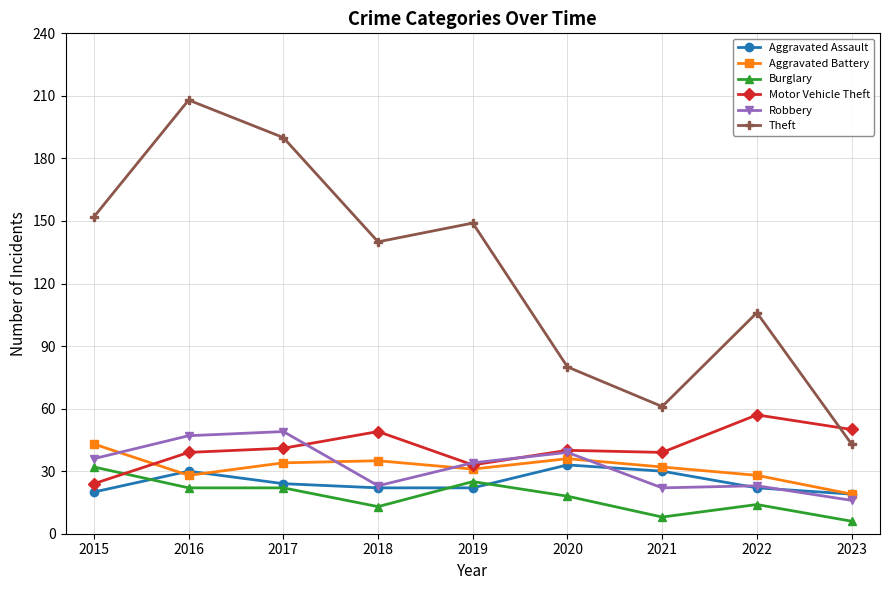

Reading left to right, what are all the values shown in this chart?

Aggravated Assault: 2015=20	2016=30	2017=24	2018=22	2019=22	2020=33	2021=30	2022=22	2023=19
Aggravated Battery: 2015=43	2016=28	2017=34	2018=35	2019=31	2020=36	2021=32	2022=28	2023=19
Burglary: 2015=32	2016=22	2017=22	2018=13	2019=25	2020=18	2021=8	2022=14	2023=6
Motor Vehicle Theft: 2015=24	2016=39	2017=41	2018=49	2019=33	2020=40	2021=39	2022=57	2023=50
Robbery: 2015=36	2016=47	2017=49	2018=23	2019=34	2020=39	2021=22	2022=23	2023=16
Theft: 2015=152	2016=208	2017=190	2018=140	2019=149	2020=80	2021=61	2022=106	2023=43